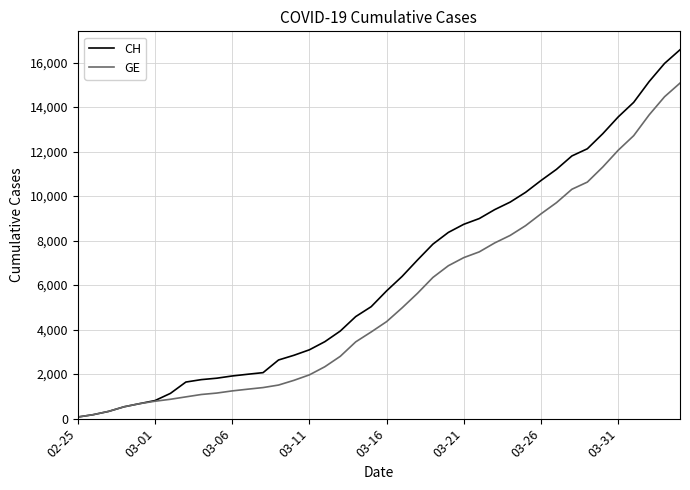

Which series has the largest total across all categories?

CH